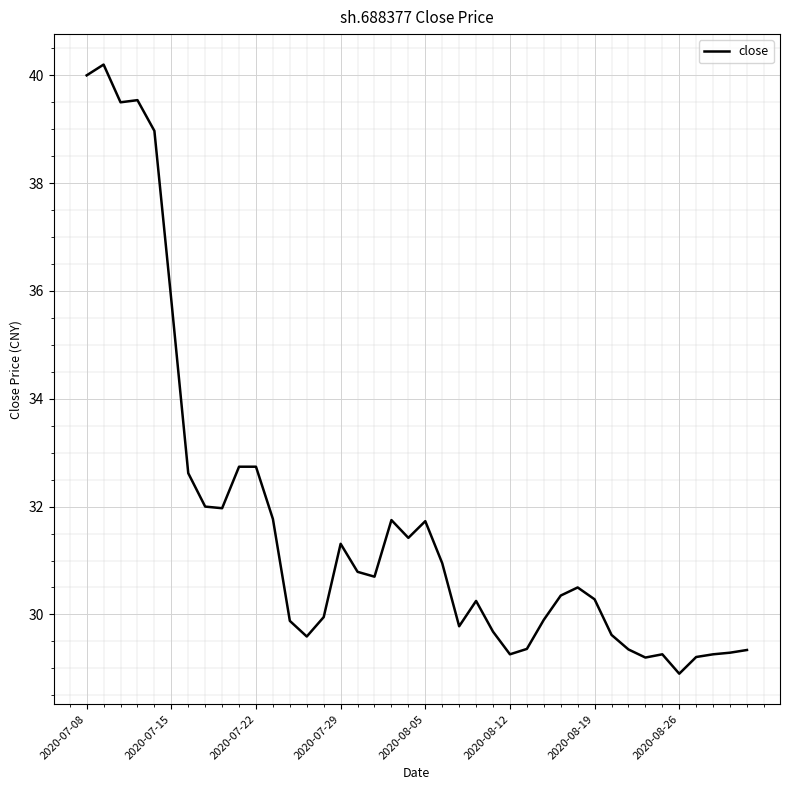

What is the maximum value shown in the chart?

40.2